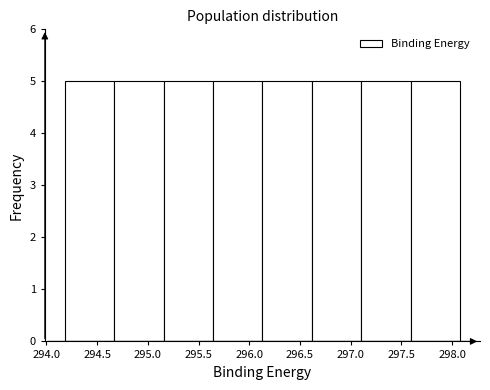

Reading left to right, list every bar in this chart as the range it spans on the x-axis followed by its height. Neither the bar edges nor the heights are printed on the chart, so give them approximately, as read against the axes.

294.20 to 294.65: 5
294.65 to 295.15: 5
295.15 to 295.65: 5
295.65 to 296.15: 5
296.15 to 296.60: 5
296.60 to 297.10: 5
297.10 to 297.60: 5
297.60 to 298.10: 5